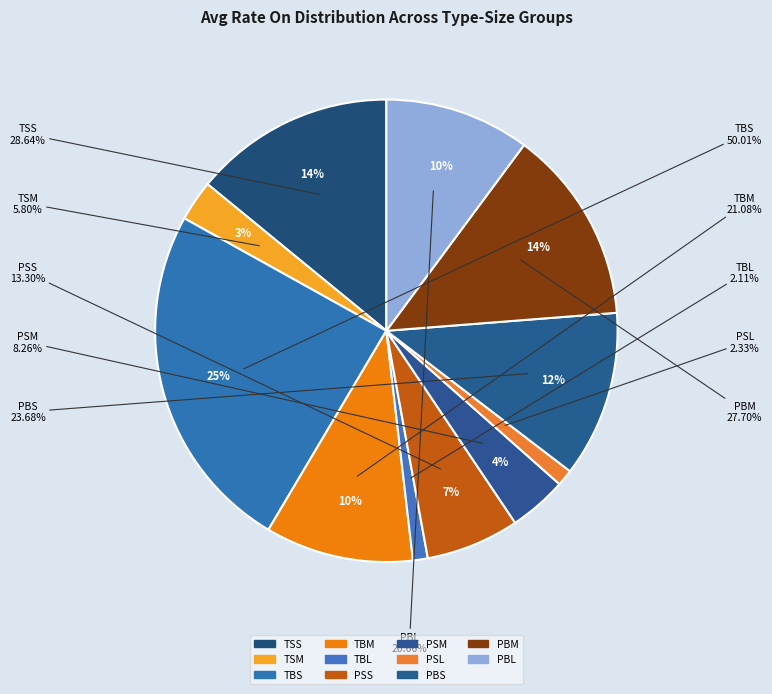

Is there any slice that represents more than half of the pie?

Yes